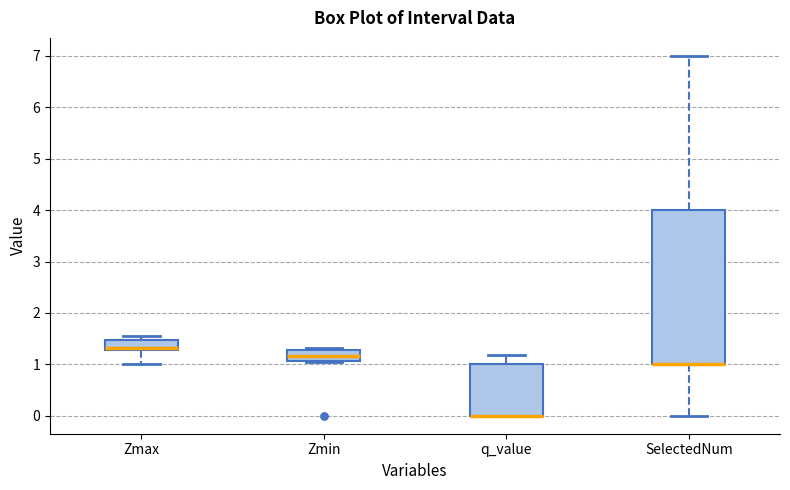

Comparing the boxes themselves (not the whiskers), which one is the tallest?

SelectedNum